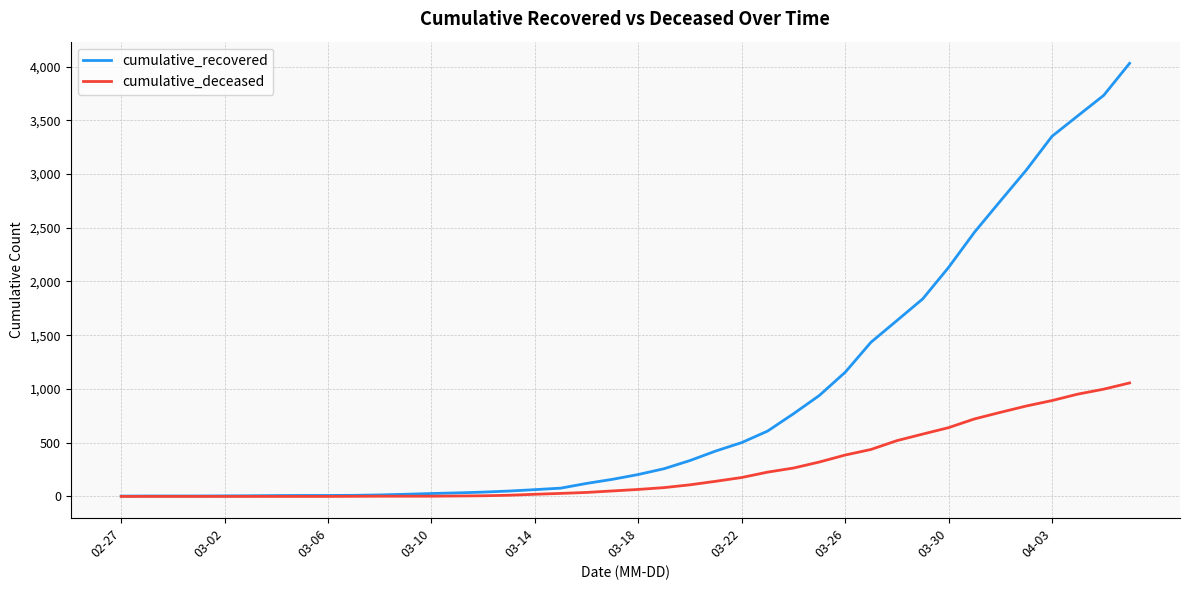

How many values in the cumulative_recovered series are below 204?

20